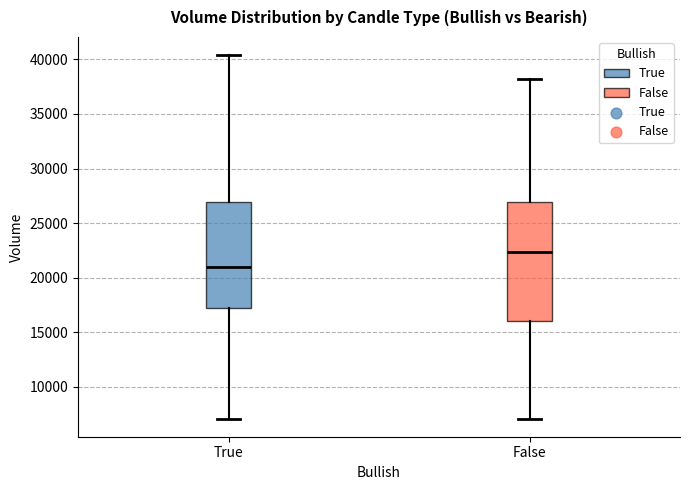

Which box's median line is the lowest?

True